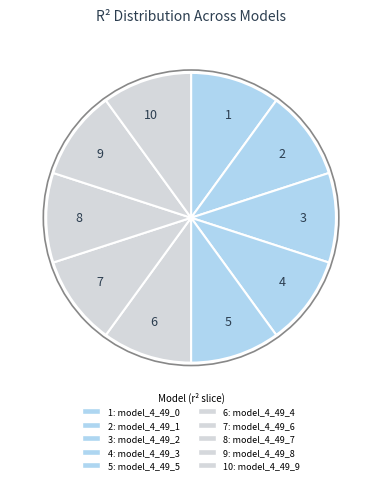

True or false: 1 accounts for 10% of the total.

True